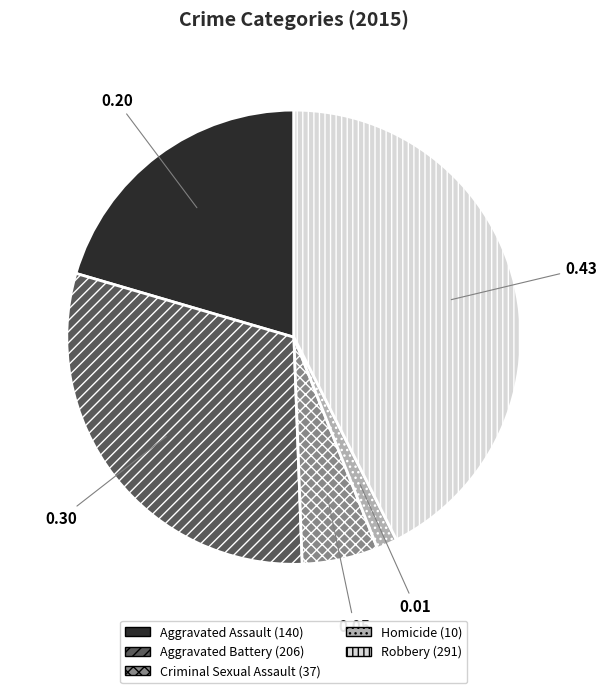

Is Criminal Sexual Assault the majority of the pie?

No